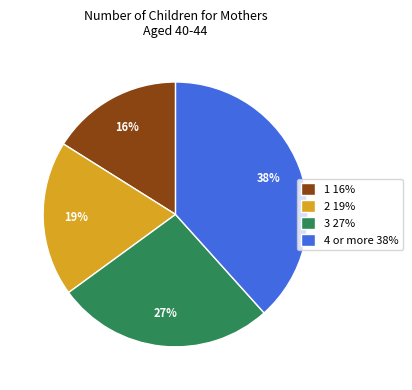

Rank the categories by value from lowest to highest.

1 16%, 2 19%, 3 27%, 4 or more 38%